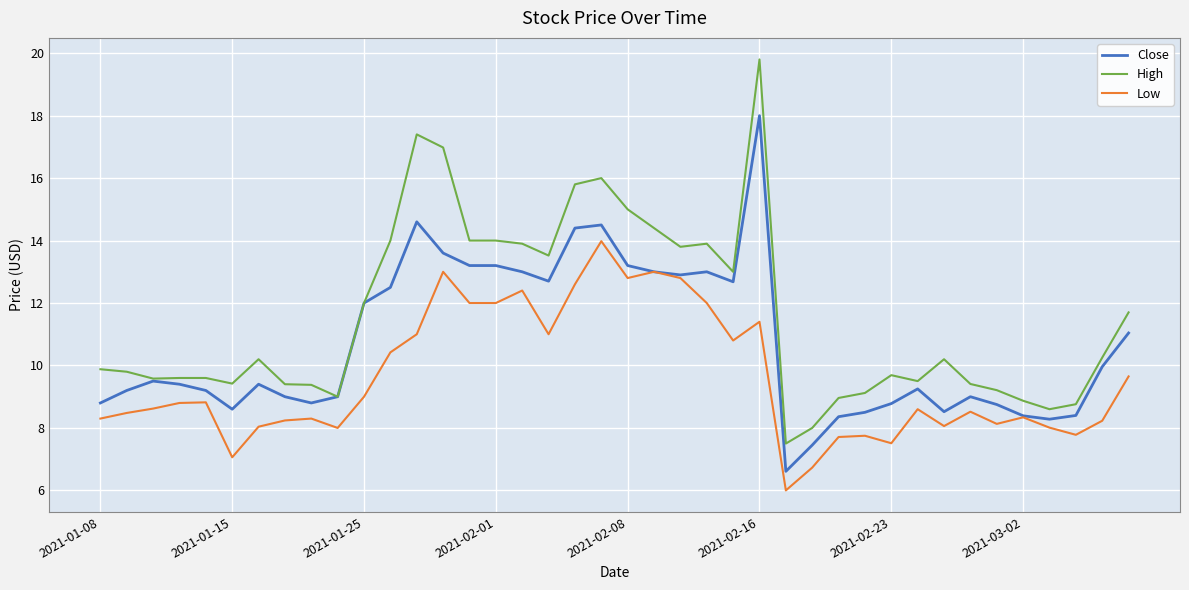

Which series has the widest spread of values?

High